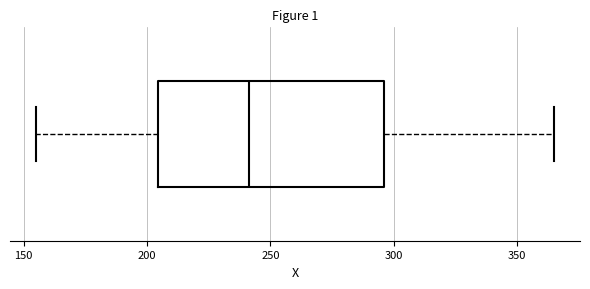

Where does the right whisker of the box end on the x-axis? The values are not printed on the chart, so give them approximately, as read against the axis.

365